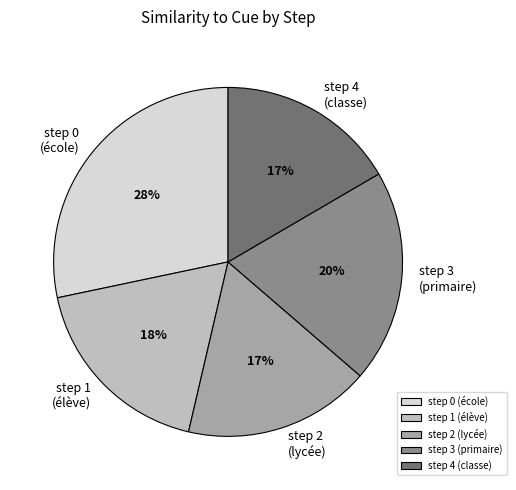

To the nearest percent, what is the average slice percentage?

20%